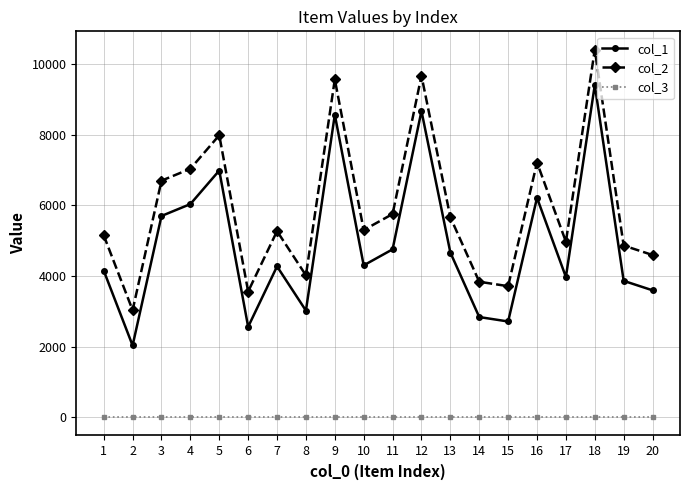

What are all the series names shown in the legend?

col_1, col_2, col_3